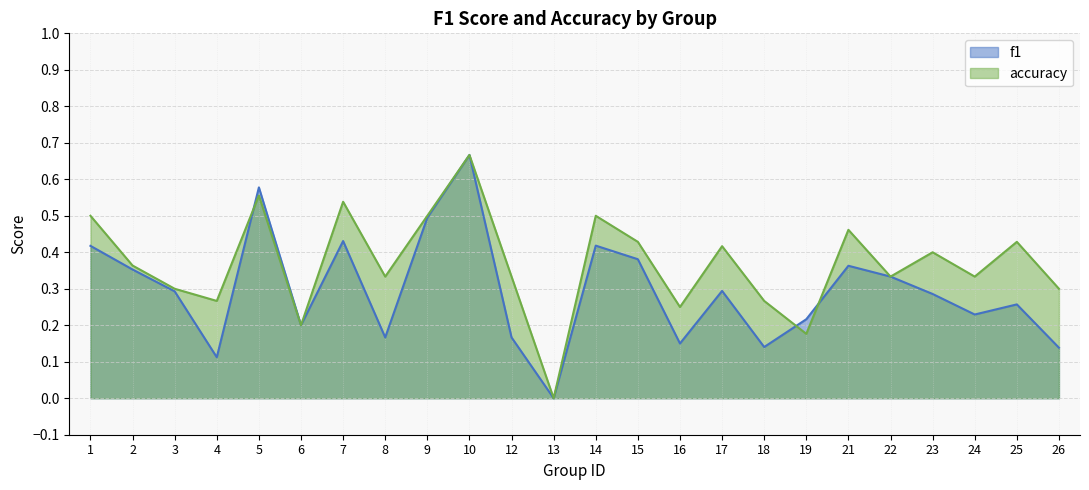

What is the total value across all series at 3?

0.6